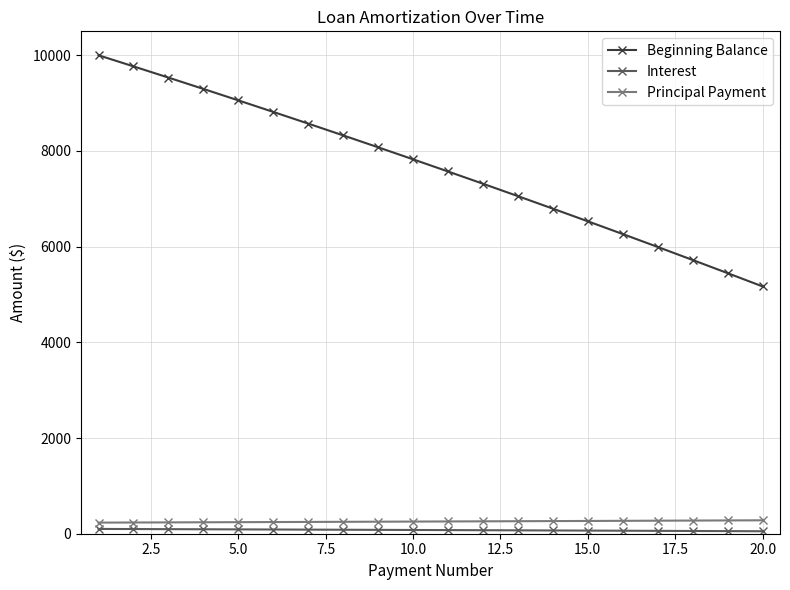

Which series has the largest range (max minus min)?

Beginning Balance